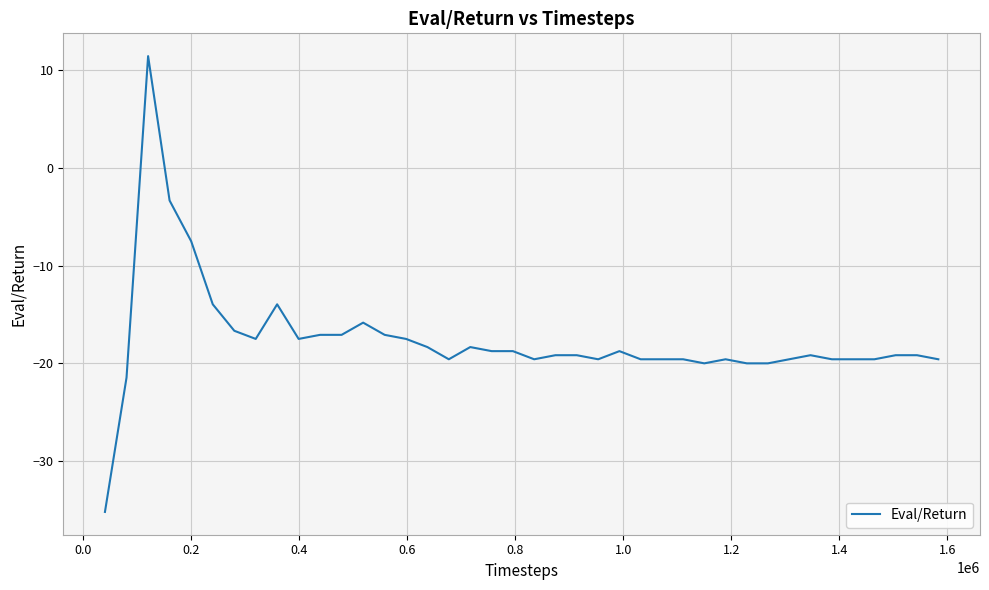

What is the maximum value shown in the chart?

11.4